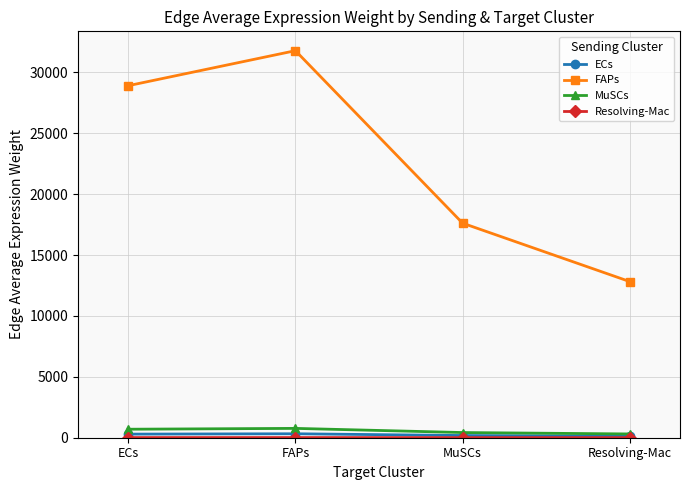

At how many categories does at least one series exceed 9940?

4